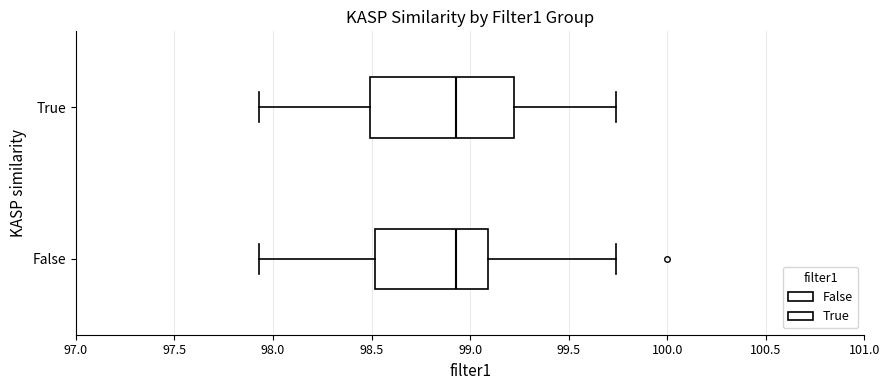

Reading bottom to top, read every box against the x-axis: the position of its median line, the range the box covers, and the ends of its whiskers. The values are not printed on the chart, so give them approximately, as read against the axis.

False: median 98.95, box 98.50 to 99.10, whiskers 97.95 to 99.75
True: median 98.95, box 98.50 to 99.25, whiskers 97.95 to 99.75